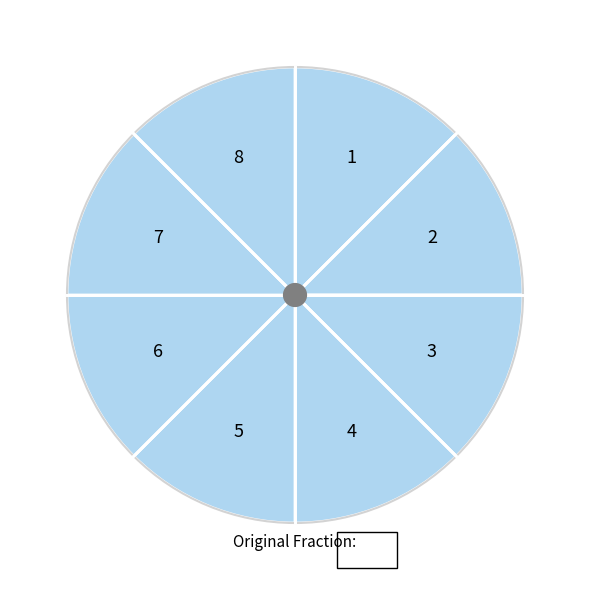

To the nearest percent, what is the average slice percentage?

13%